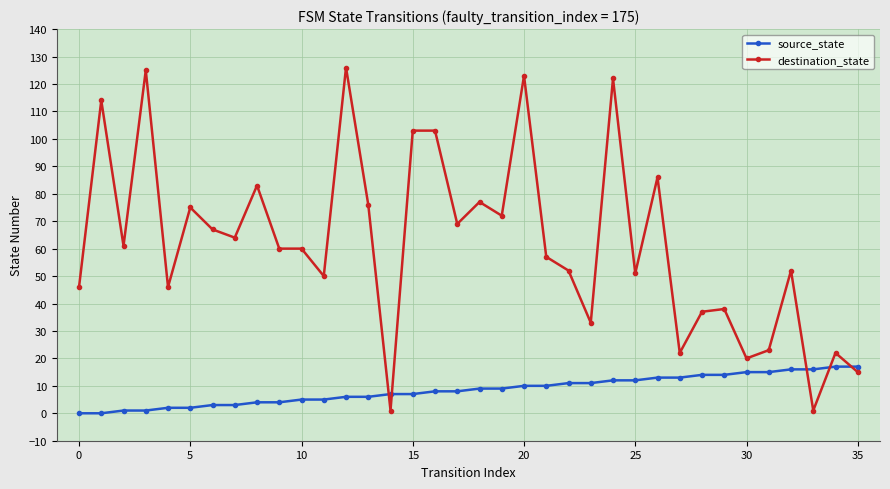

True or false: source_state and destination_state intersect in this chart.

True